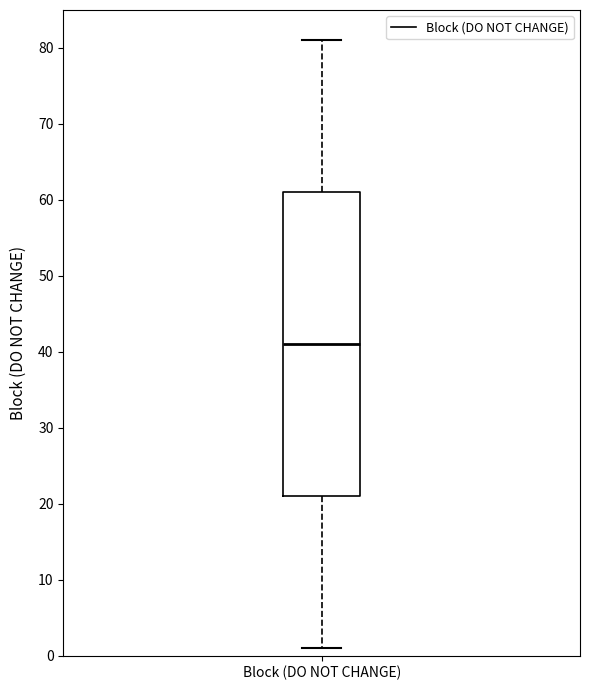

Transcribe this box plot: give where the median line is, the range the box spans, and where the two whiskers end, as read against the y-axis. The values are not printed on the chart, so give them approximately, as read against the axis.

median 41, box 21 to 61, whiskers 1 to 81